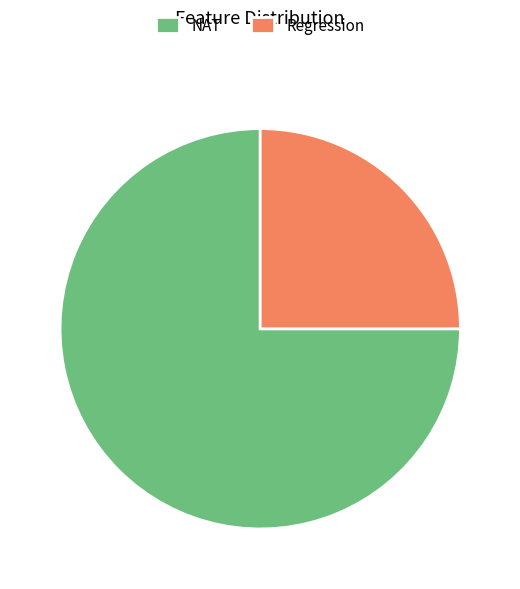

Is it true that NAT is 86% of the pie?

False